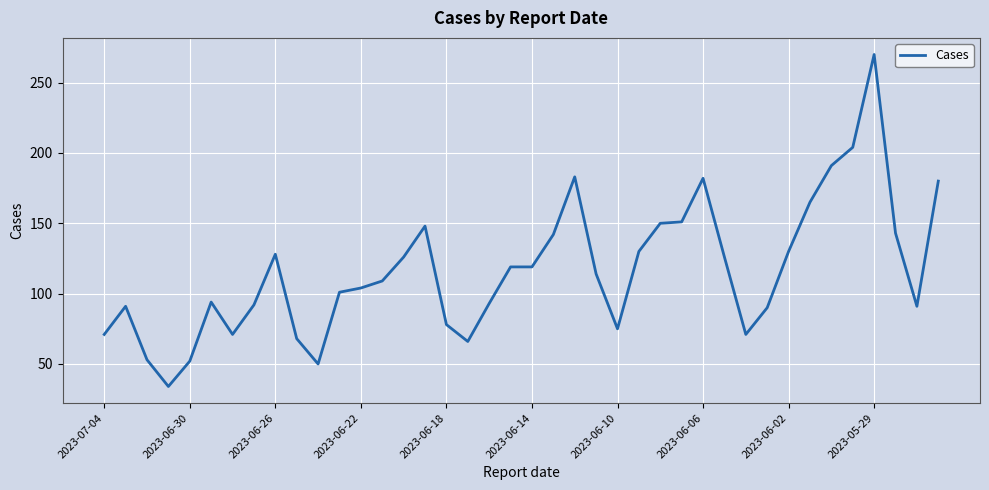

What is the greatest value displayed?

270